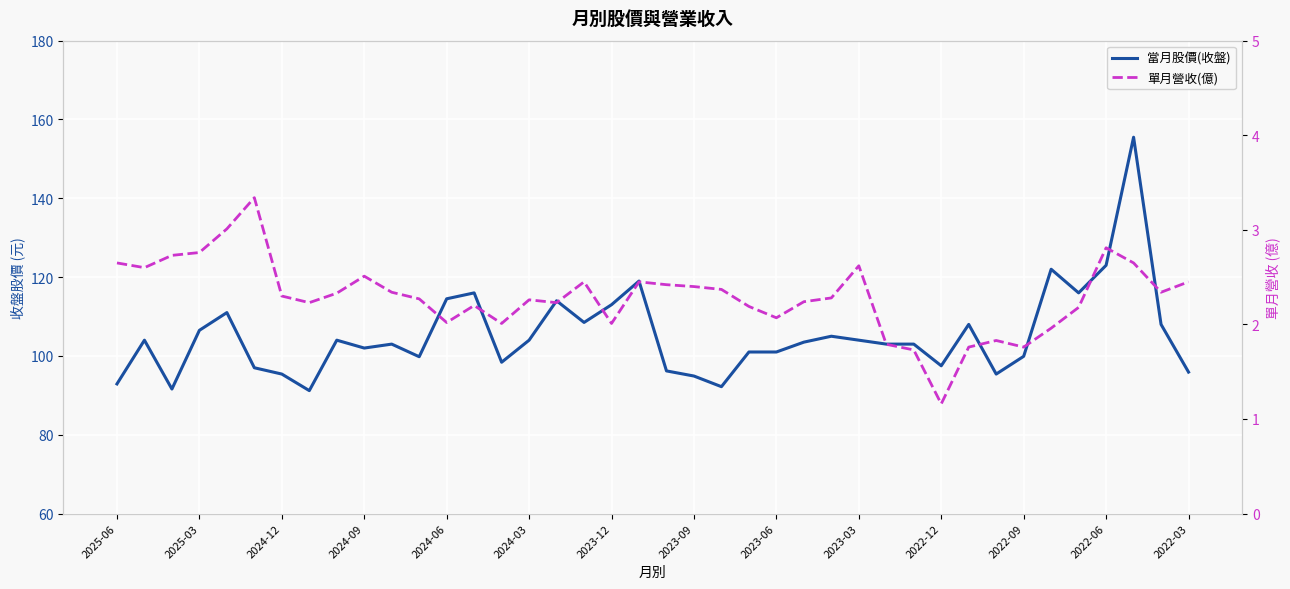

What is the difference between the 單月營收(億) values at 20 and 36?

0.4